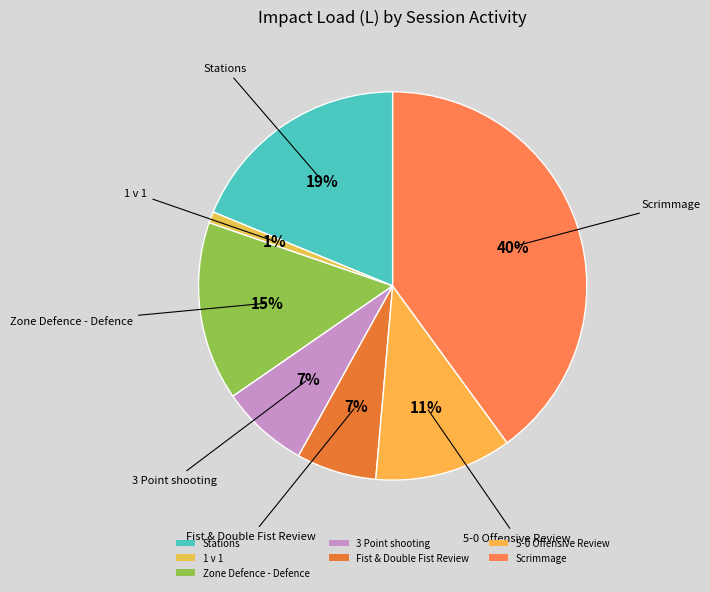

To the nearest percent, what percentage of the pie is Fist & Double Fist Review?

7%